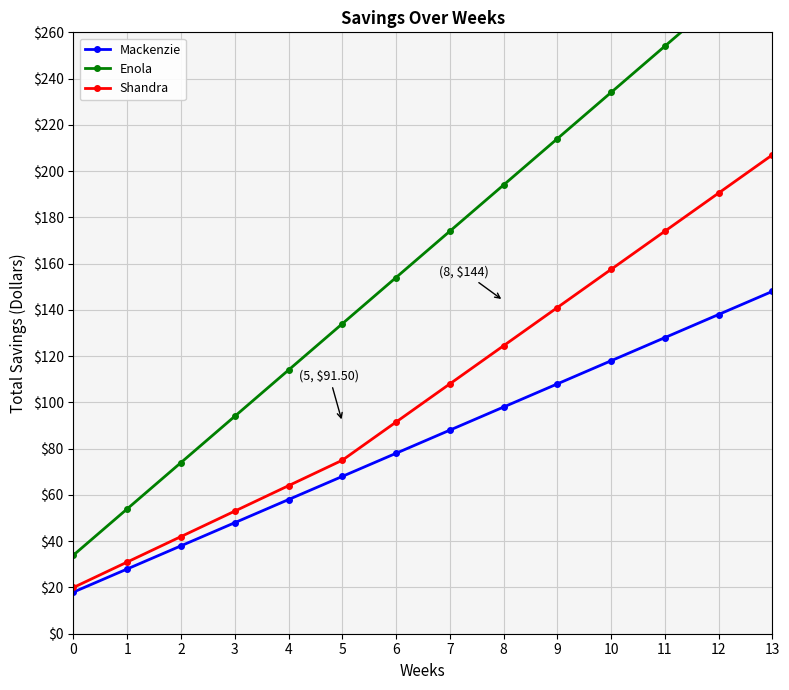

The Shandra series shows 108.0 at 7. True or false?

True